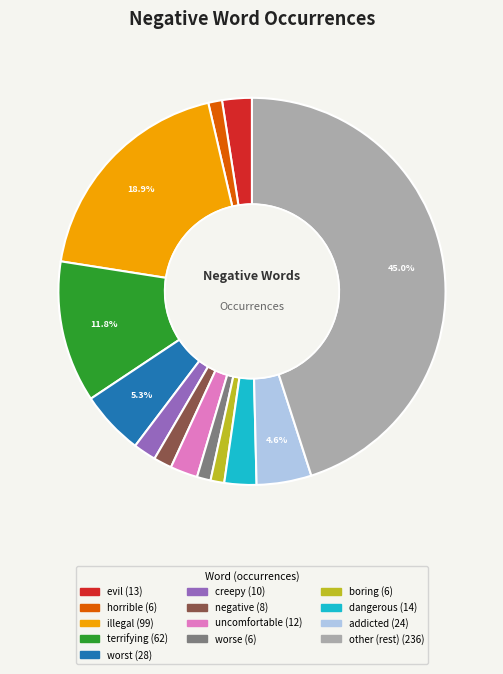

Is there a majority slice in this chart?

No